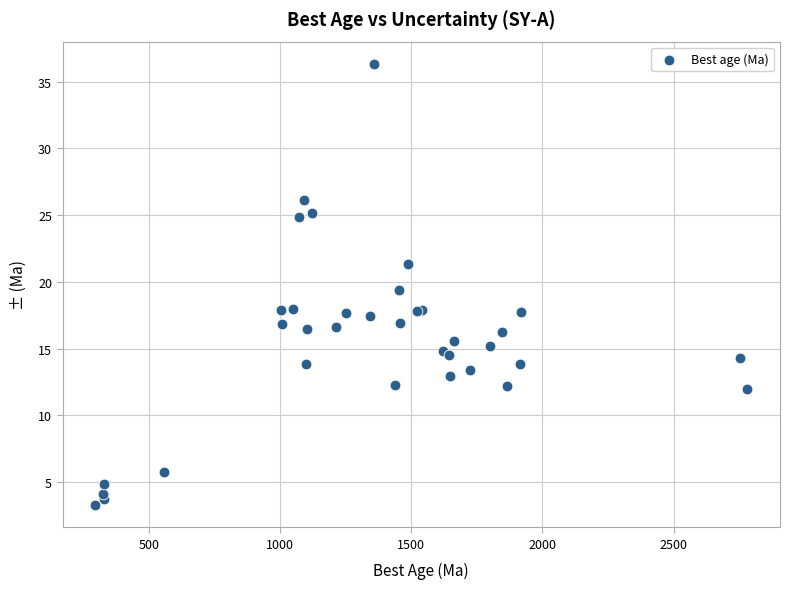

What Y value in the scatter plot is closest to 19?

19.4